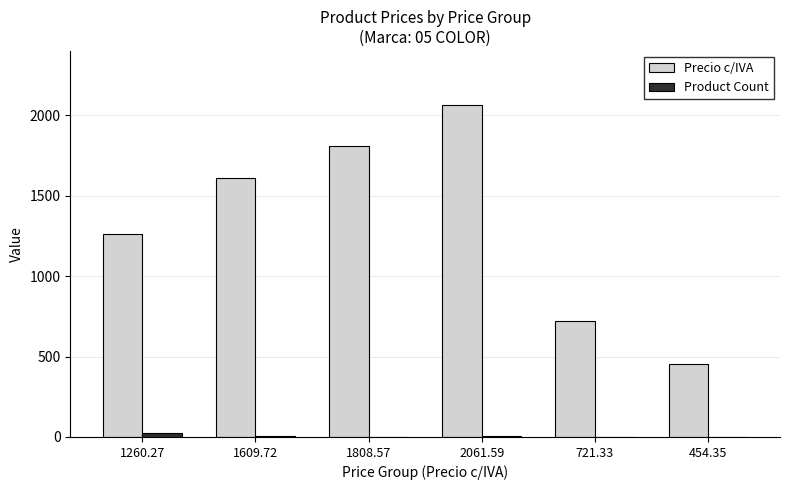

How many data points in Precio c/IVA are above 1609?

3